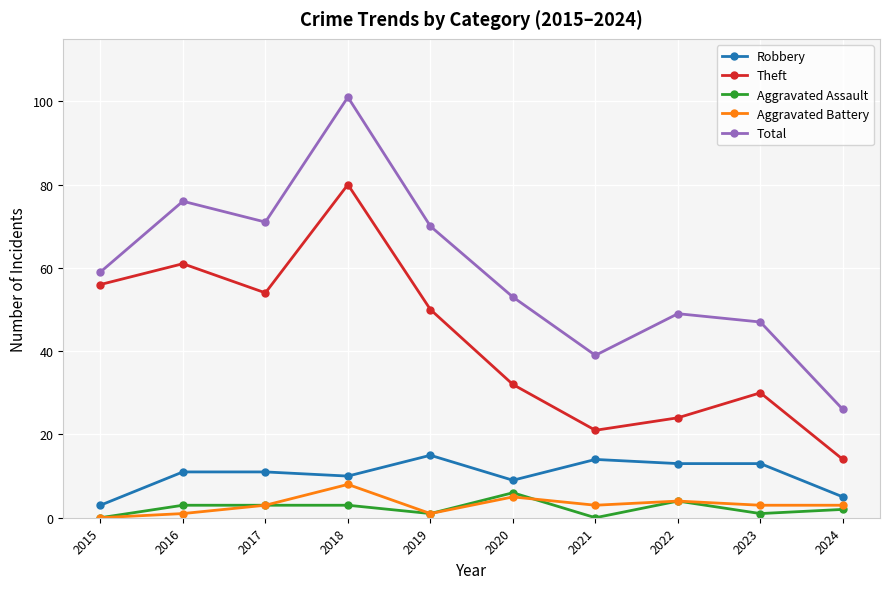

What is the total value across all series at 2020?

105